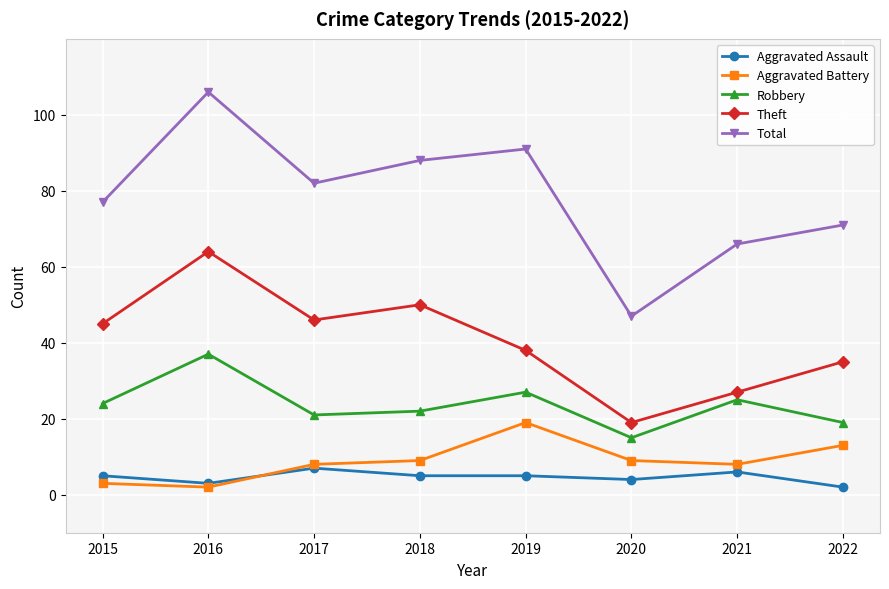

Reading right to left, list all the values displayed in this chart.

Aggravated Assault: 2022=2	2021=6	2020=4	2019=5	2018=5	2017=7	2016=3	2015=5
Aggravated Battery: 2022=13	2021=8	2020=9	2019=19	2018=9	2017=8	2016=2	2015=3
Robbery: 2022=19	2021=25	2020=15	2019=27	2018=22	2017=21	2016=37	2015=24
Theft: 2022=35	2021=27	2020=19	2019=38	2018=50	2017=46	2016=64	2015=45
Total: 2022=71	2021=66	2020=47	2019=91	2018=88	2017=82	2016=106	2015=77